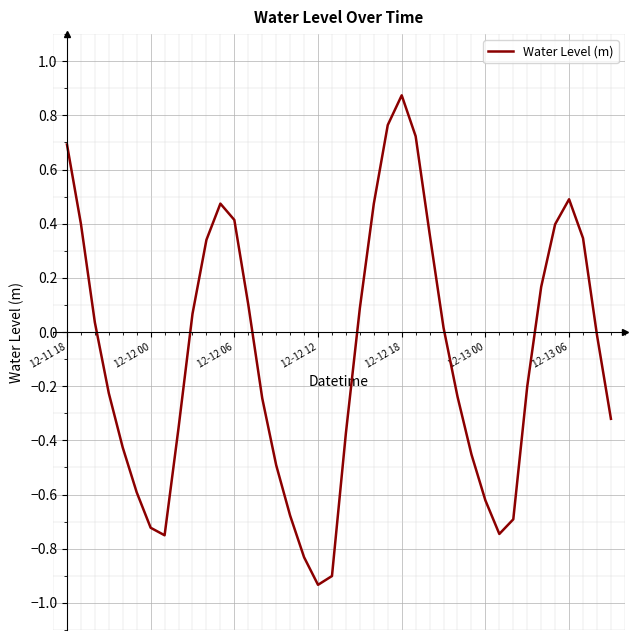

How many negative values are there?

21